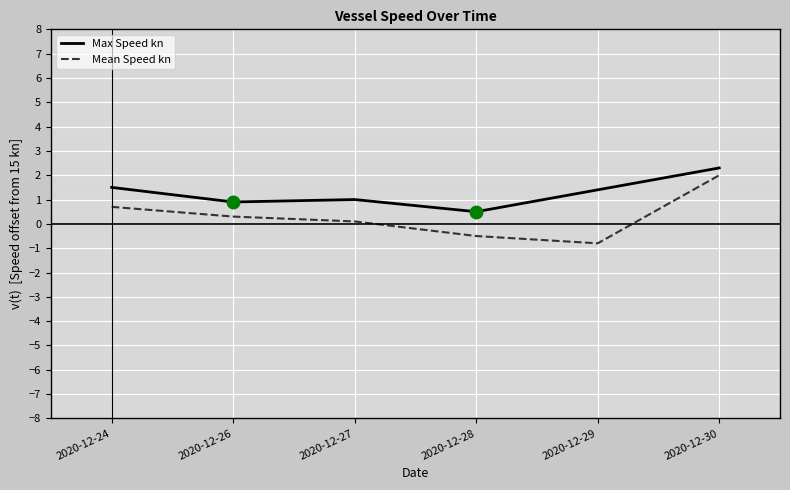

True or false: Mean Speed kn and Max Speed kn cross at least once.

False